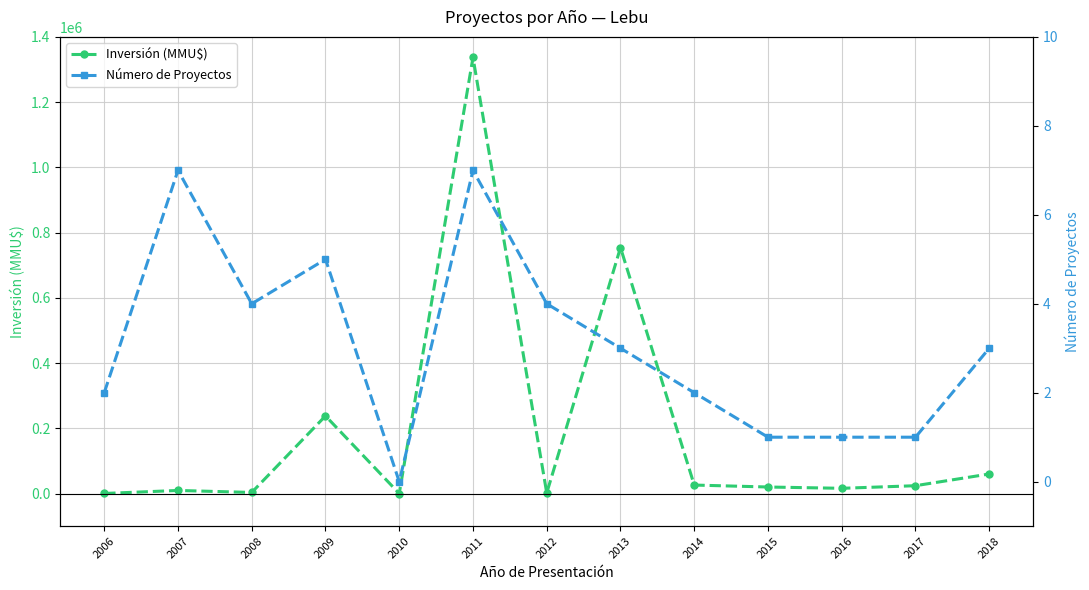

True or false: Inversión (MMU$) has more than 2 interior local peaks.

True